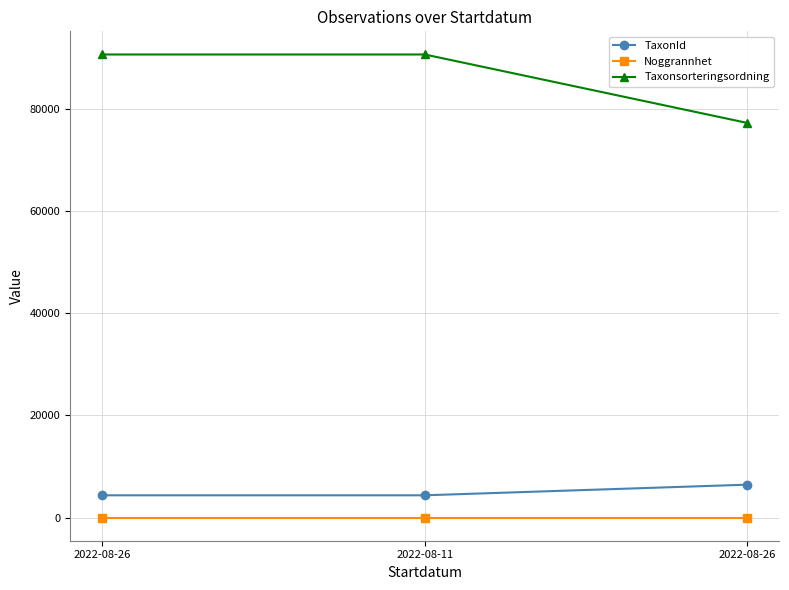

Is the value of TaxonId at 2022-08-11 greater than the value of Noggrannhet at 2022-08-26?

Yes